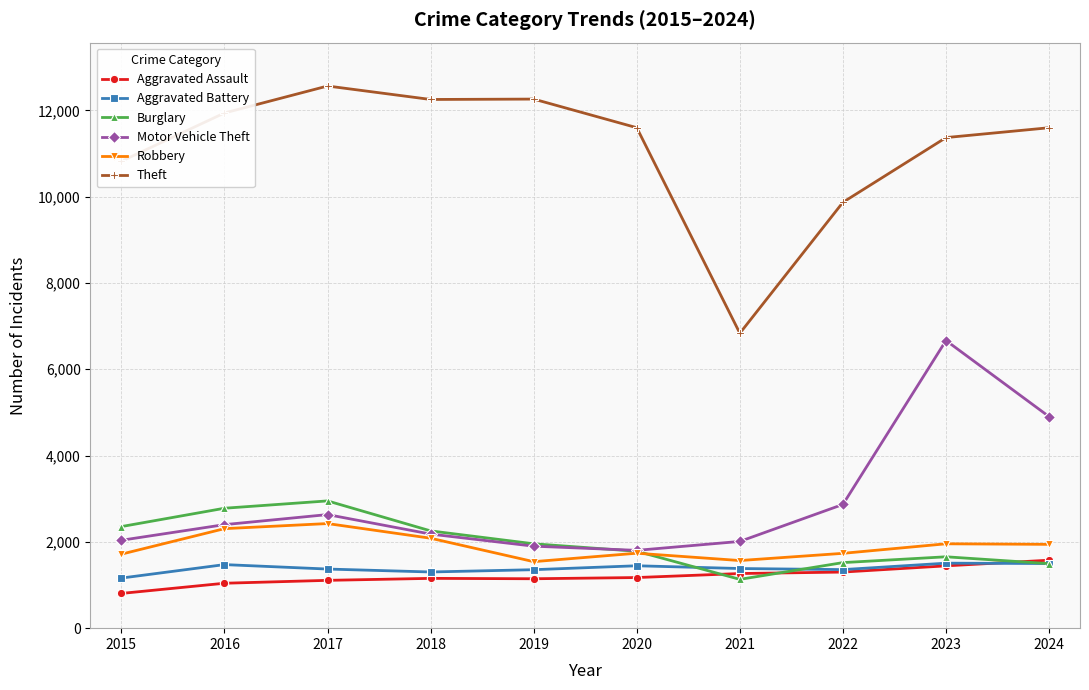

True or false: Theft and Aggravated Assault cross at least once.

False